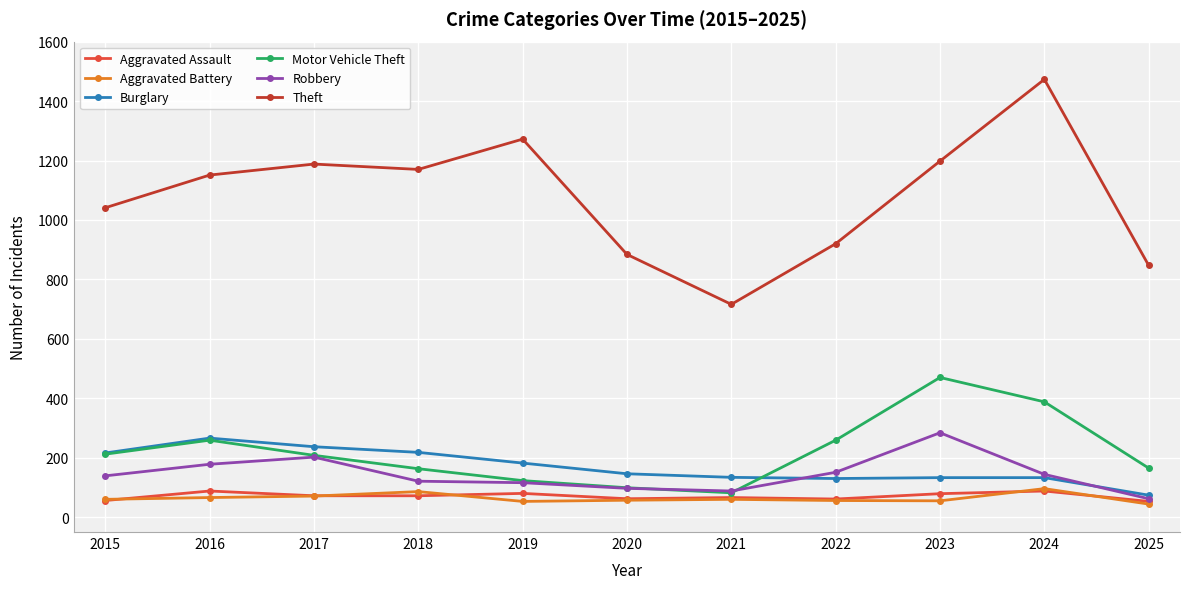

True or false: Aggravated Assault and Burglary intersect in this chart.

False